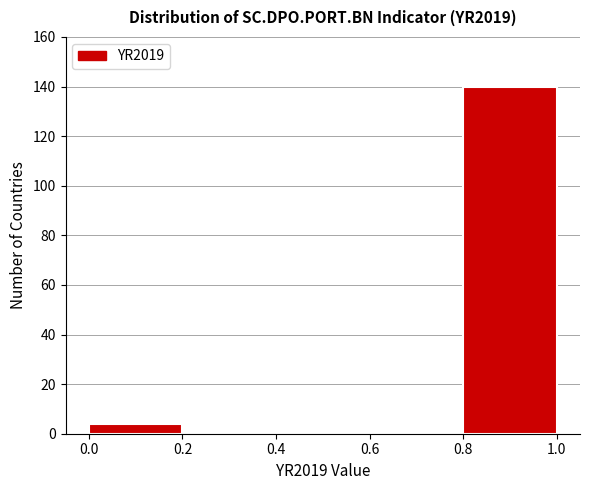

Which range on the x-axis has the tallest bar?

0.8 to 1.0